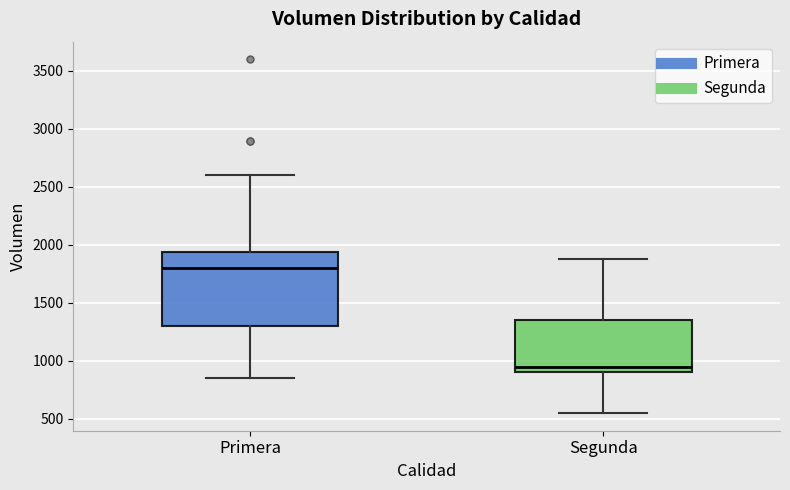

Which box is the tallest, from its lower edge to its upper edge?

Primera